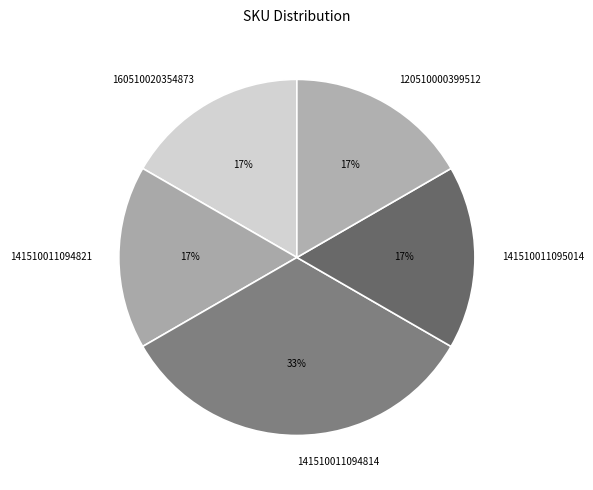

Is the sum of 160510020354873 and 141510011095014 greater than half?

No